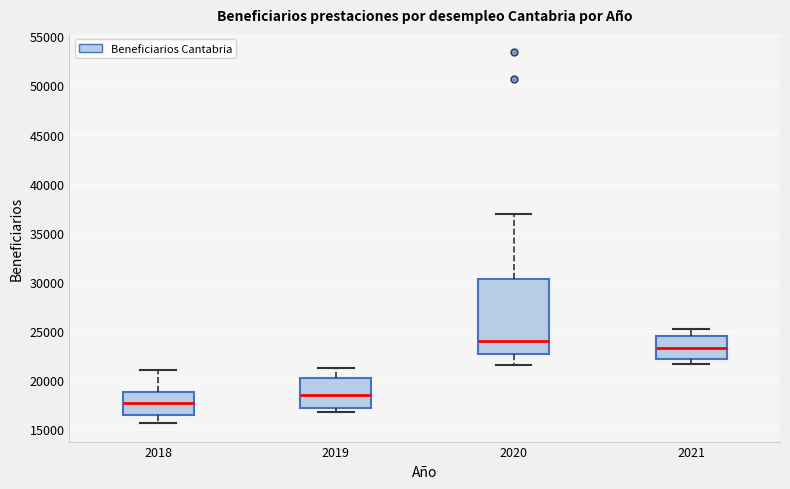

Reading left to right, read every box against the y-axis: the position of its median line, the range the box covers, and the ends of its whiskers. The values are not printed on the chart, so give them approximately, as read against the axis.

2018: median 17500, box 16500 to 19000, whiskers 15500 to 21000
2019: median 18500, box 17000 to 20000, whiskers 16500 to 21000
2020: median 24000, box 22500 to 30500, whiskers 21500 to 37000
2021: median 23500, box 22000 to 24500, whiskers 21500 to 25000